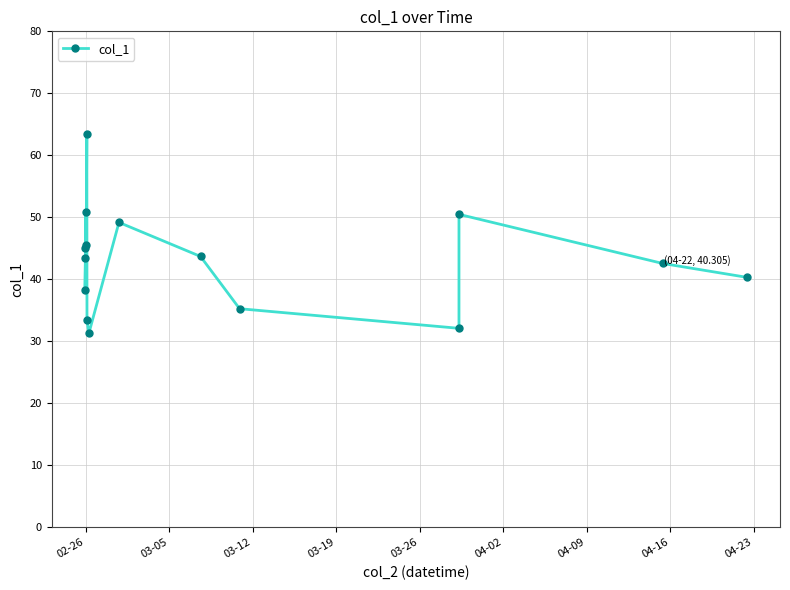

How many points are lower than both their immediate neighbors (excluding endpoints)?

3